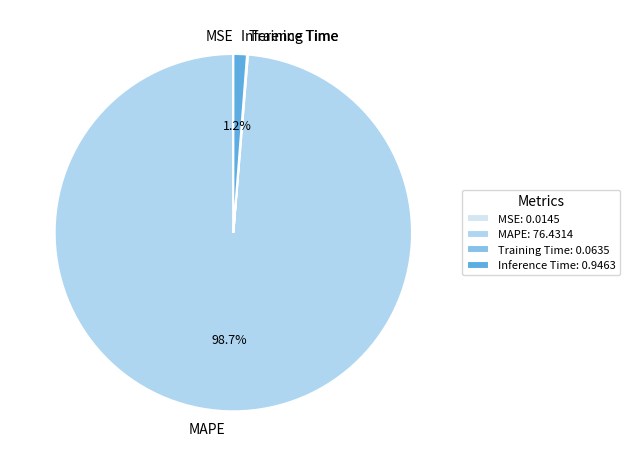

What portion of the pie excludes Inference Time?

98.8%